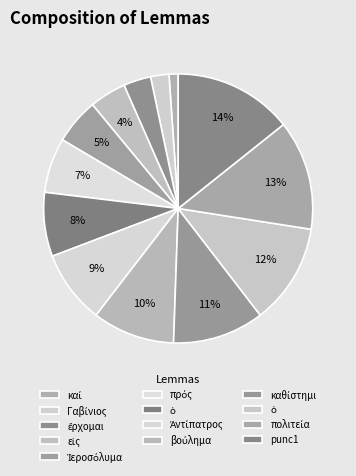

How many segments does this pie chart have?

13